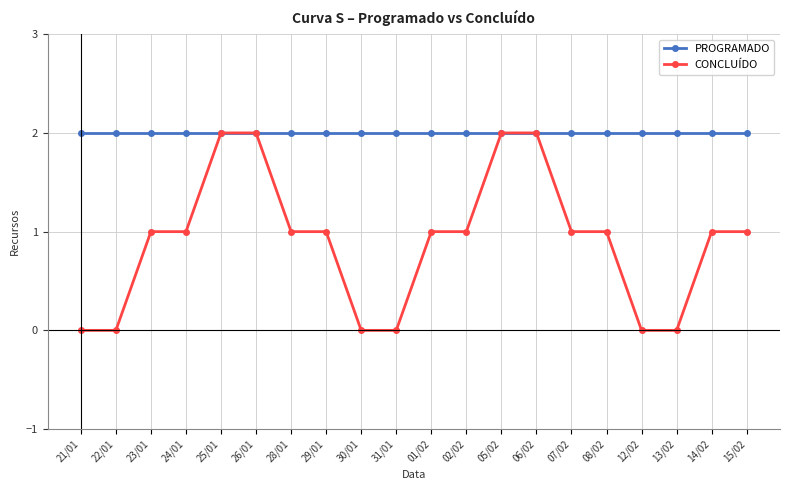

What is the label of the 3rd point from the right?

13/02